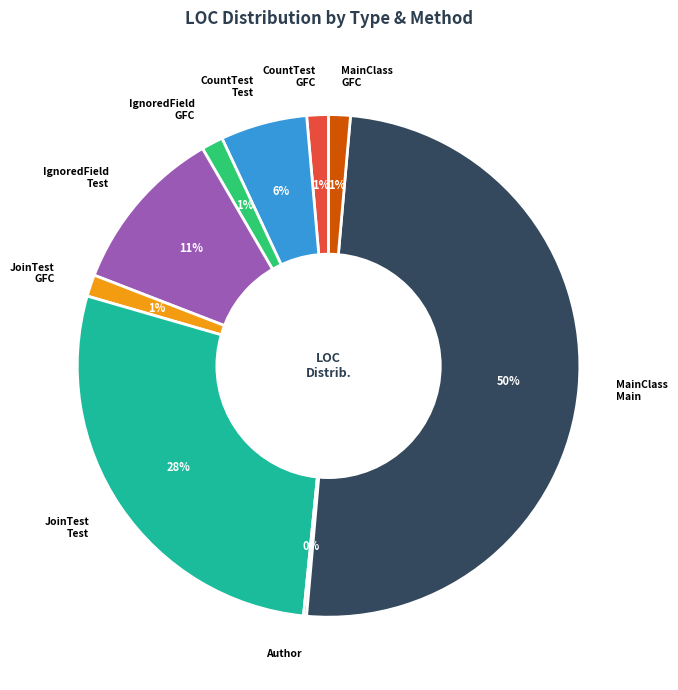

The JoinTest GFC slice represents 9% of the pie. True or false?

False